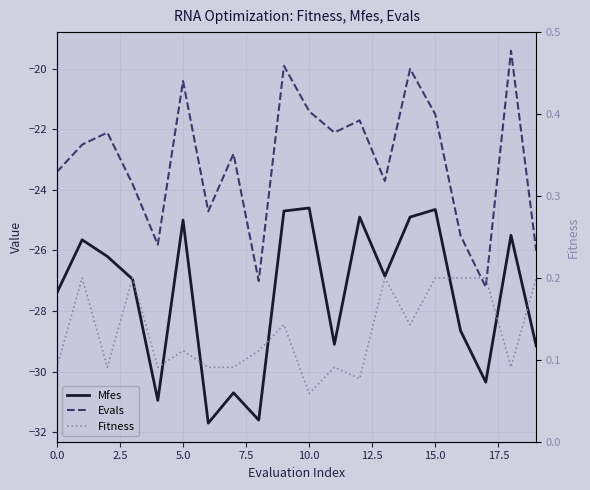

Which series has the widest spread of values?

Evals